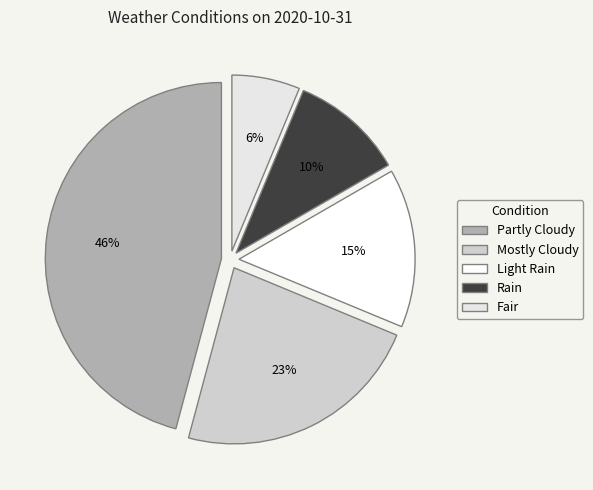

Combined, do Light Rain and Mostly Cloudy account for over 50%?

No